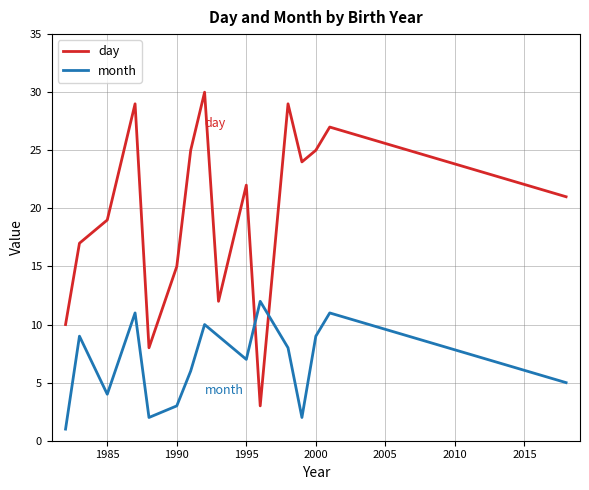

Which series has the largest total across all categories?

day